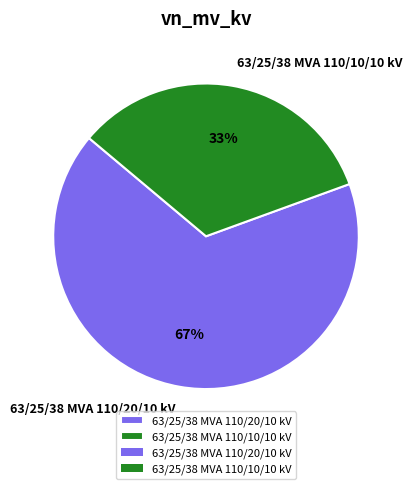

To the nearest percent, what portion does 63/25/38 MVA 110/10/10 kV represent?

33%